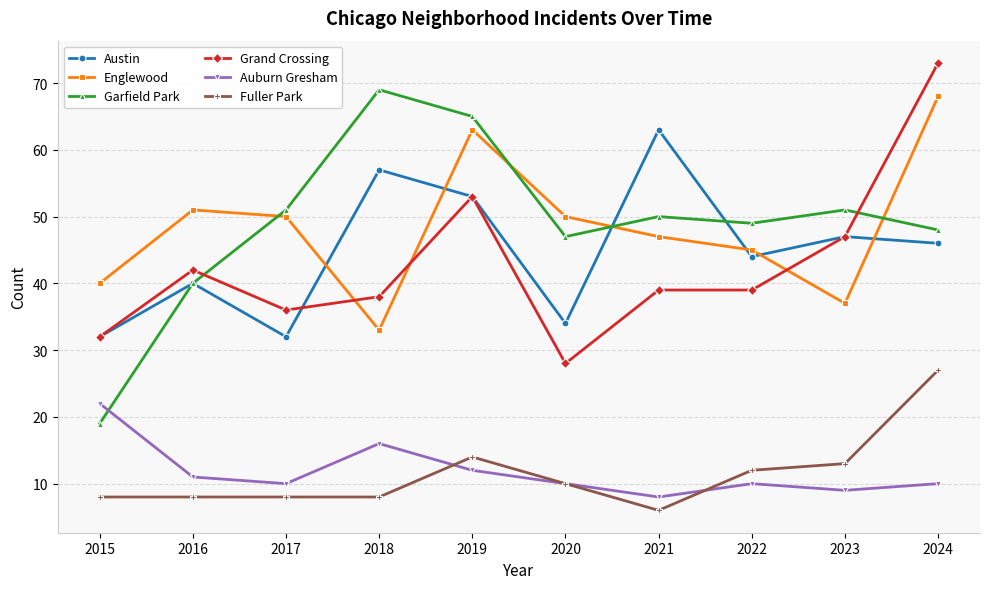

What is the minimum value shown in the chart?

6